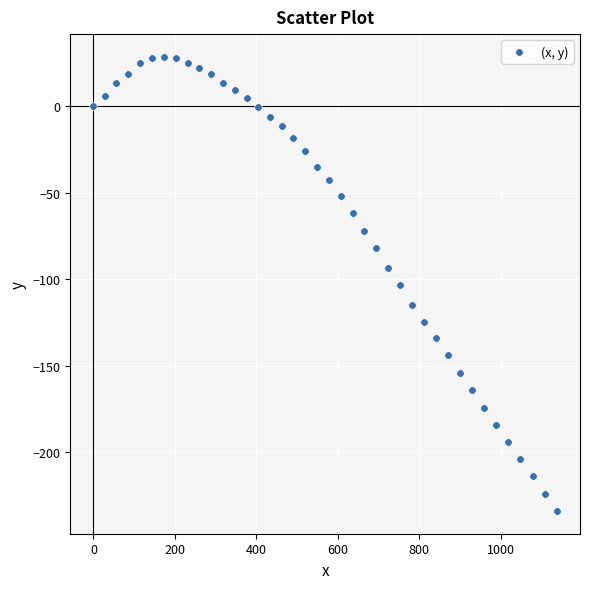

What is the range of X values (max minus min)?

1137.8